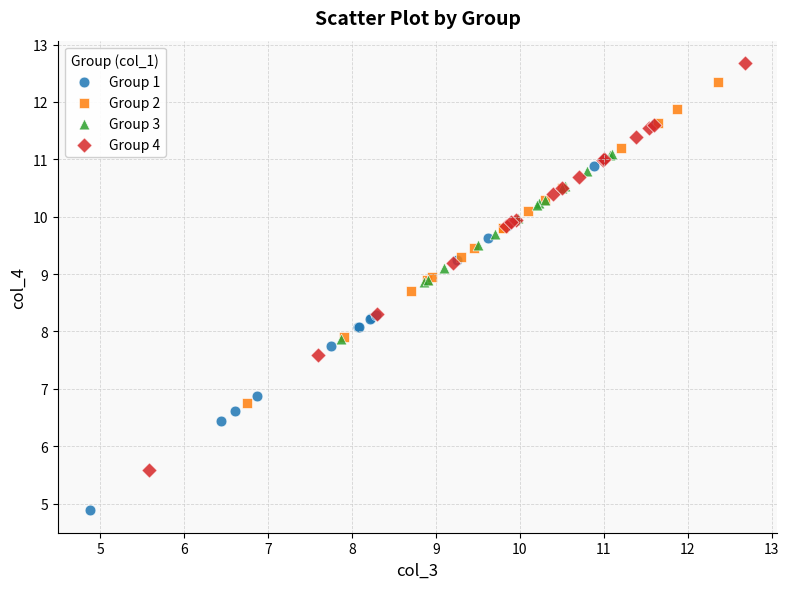

What are all the series names shown in the legend?

Group 1, Group 2, Group 3, Group 4